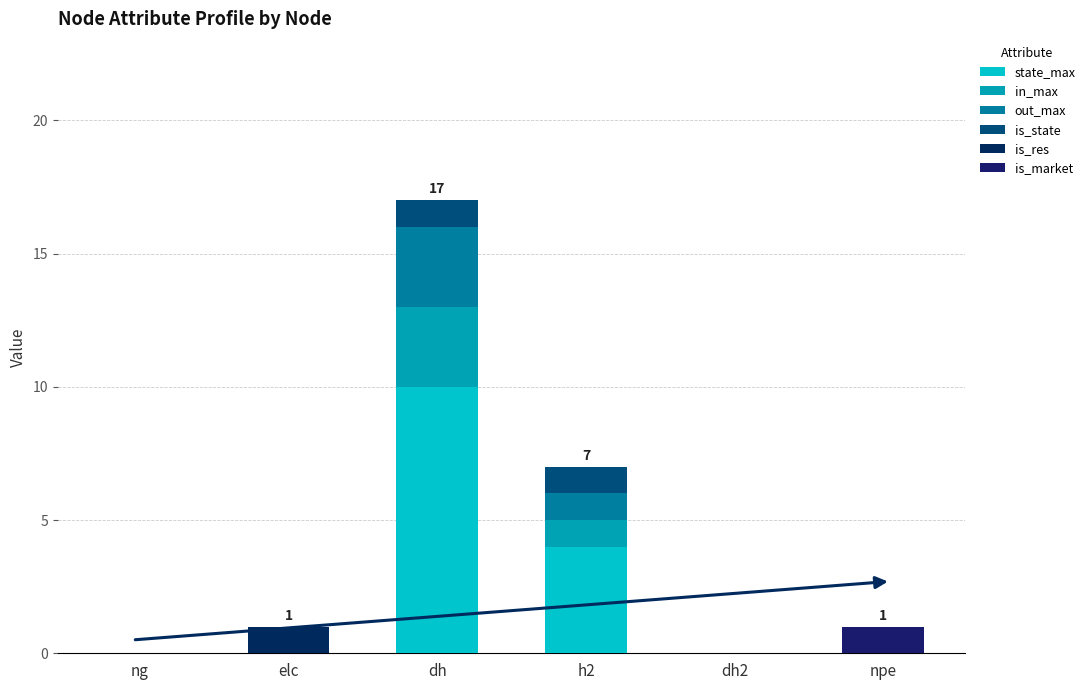

At which label is is_market closest to 0?

ng